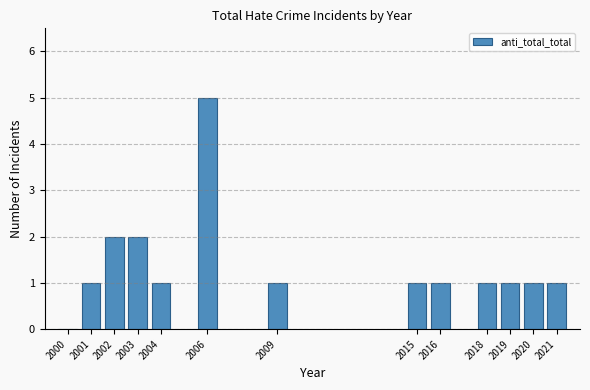

Reading left to right, what are all the values shown in this chart?

2000=0	2001=1	2002=2	2003=2	2004=1	2006=5	2009=1	2015=1	2016=1	2018=1	2019=1	2020=1	2021=1